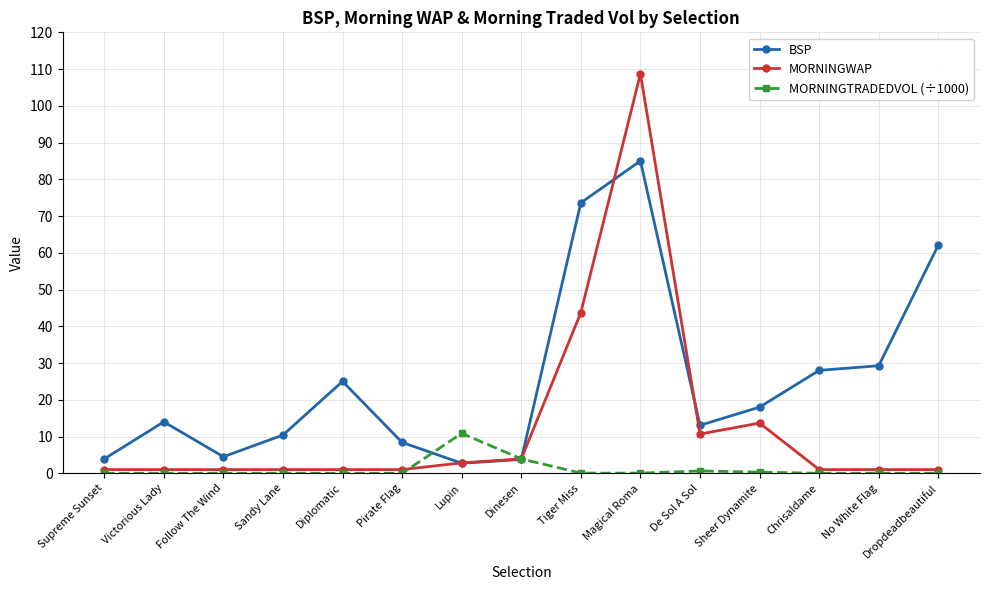

Between Lupin and No White Flag, which series saw the biggest shift?

BSP